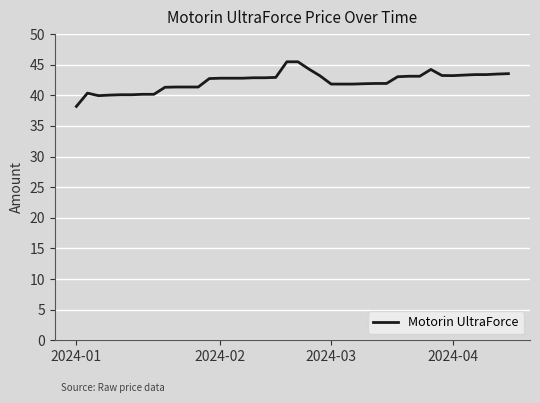

What is the maximum value shown in the chart?

45.5